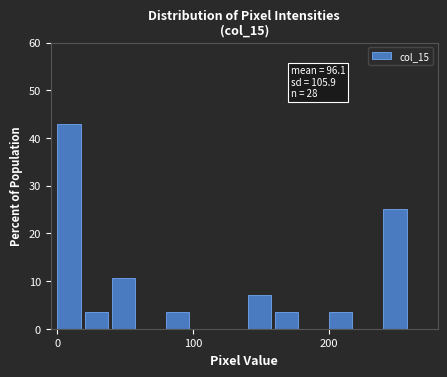

Around what value on the x-axis is the tallest bar? Give the approximate position of its centre, as read against the axis.

10